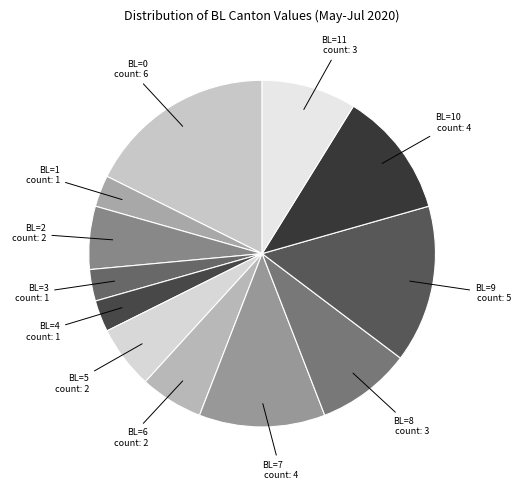

Approximately how many times larger is the value at BL=8 compared to BL=11?

1.0